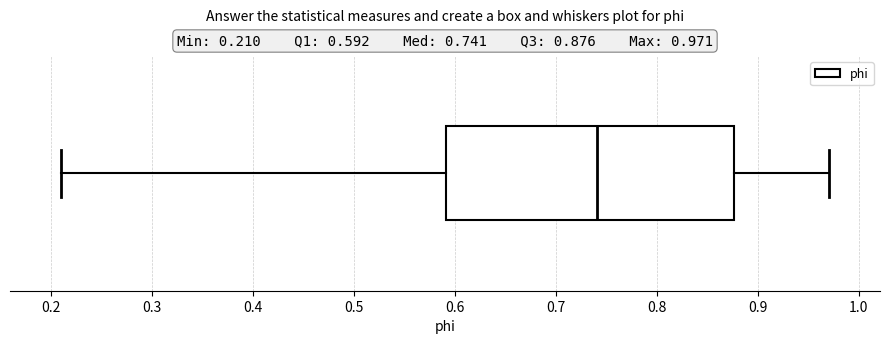

Read this box plot against the x-axis: the position of the median line, the range covered by the box, and the ends of both whiskers. The values are not printed on the chart, so give them approximately, as read against the axis.

median 0.74, box 0.59 to 0.88, whiskers 0.21 to 0.97